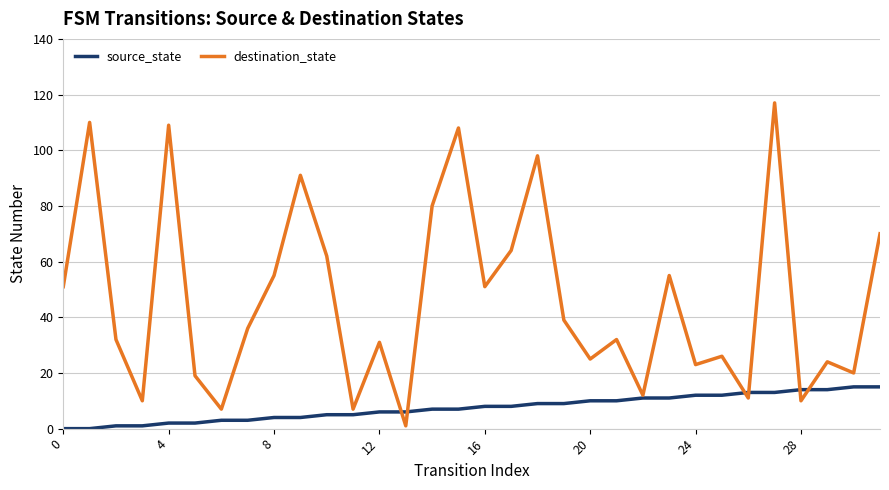

Which series has the widest spread of values?

destination_state